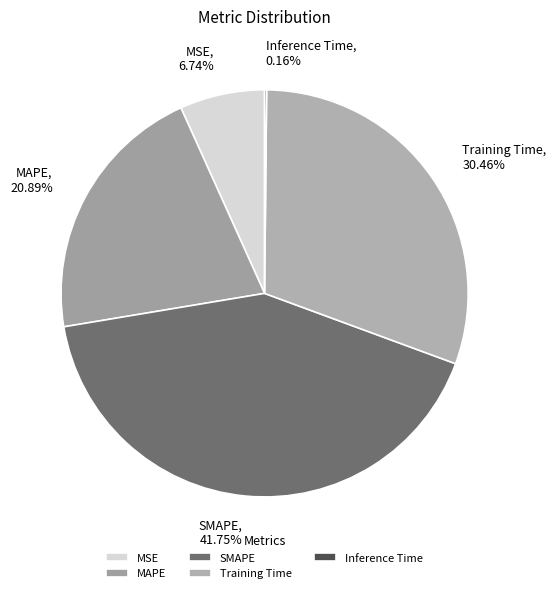

Is the sum of SMAPE and Training Time greater than half?

Yes